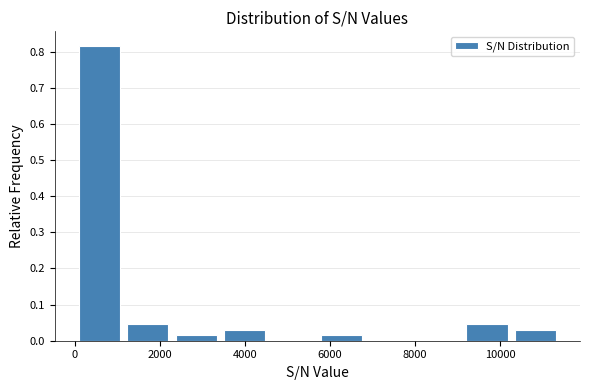

How tall is the bar that spans 1200 to 2200 on the x-axis? Neither the bar edges nor the heights are printed on the chart, so give them approximately, as read against the axes.

0.05